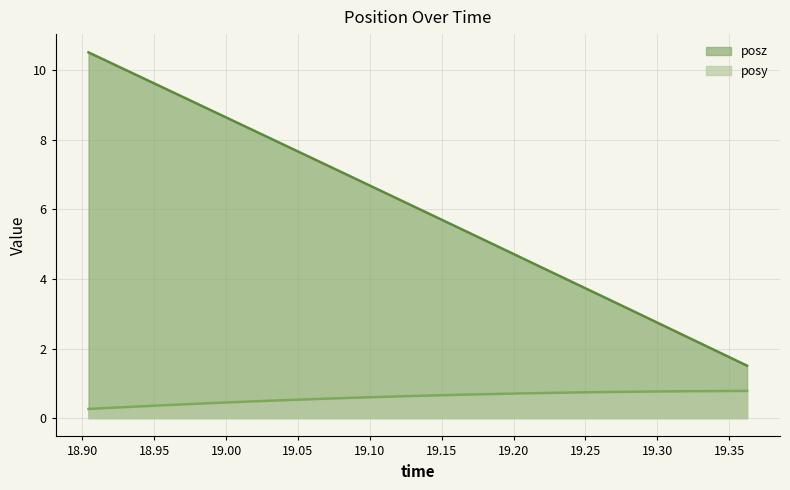

Which category has the lowest value across all series?

18.90419